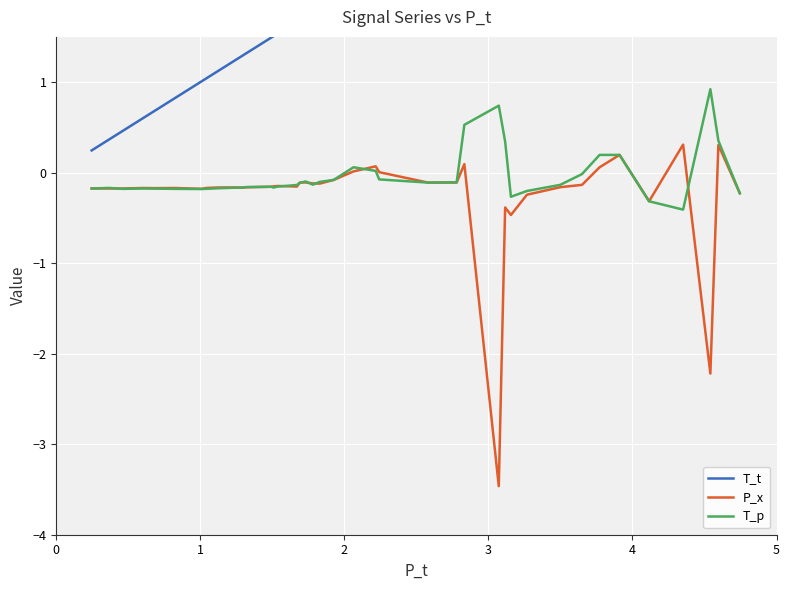

What is the minimum value for T_p?

-0.4